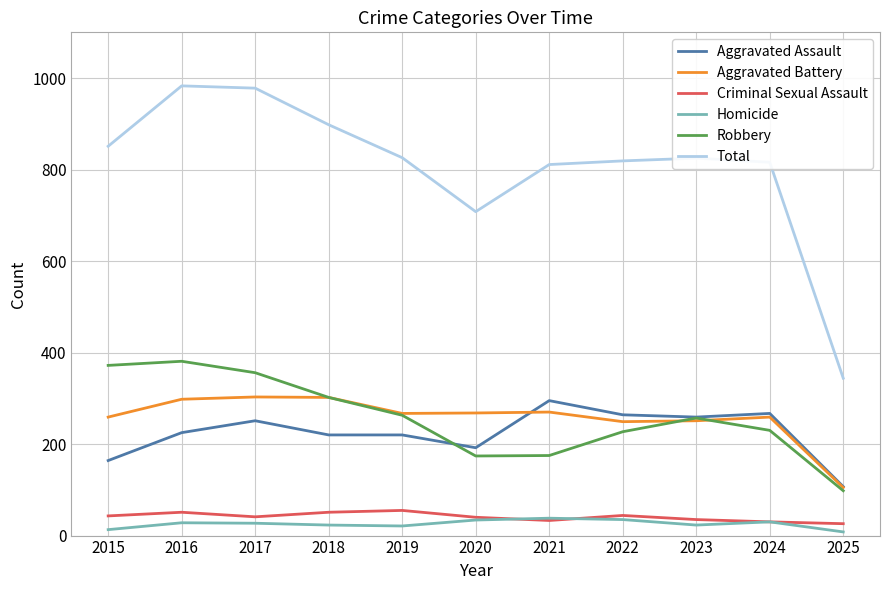

The Aggravated Battery series shows 298 at 2016. True or false?

True